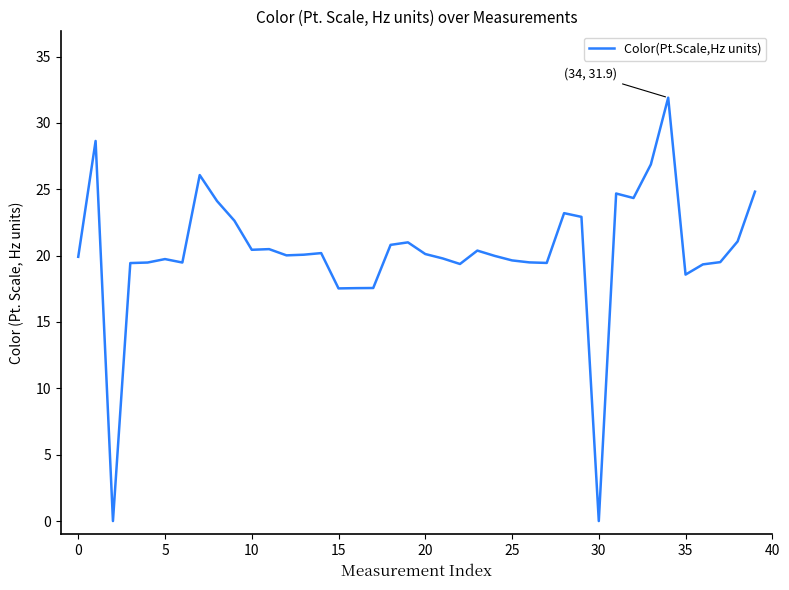

What is the maximum value shown in the chart?

31.9